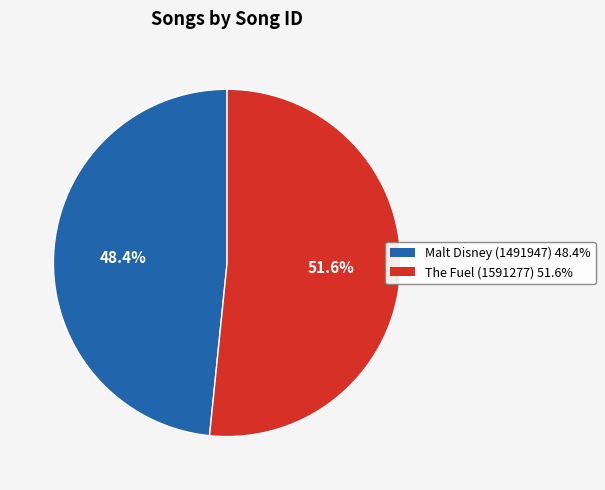

Combined, do Malt Disney (1491947) and The Fuel (1591277) account for over 50%?

Yes